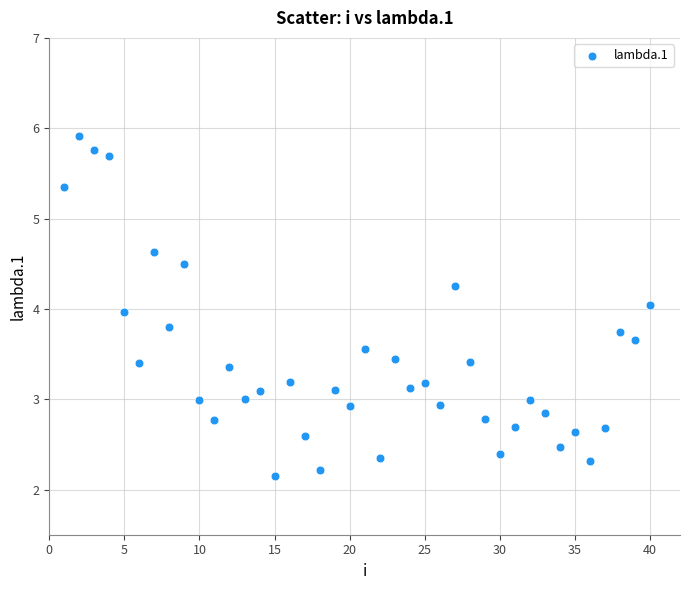

What is the range of X values (max minus min)?

39.0